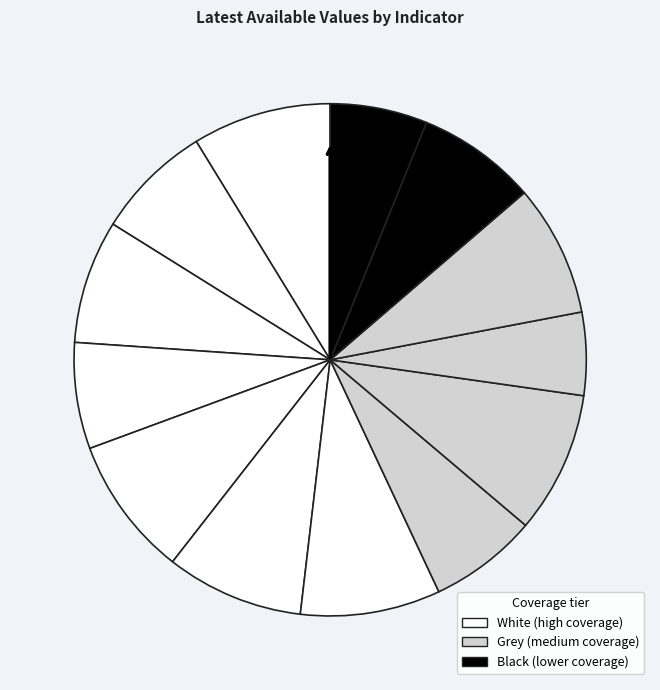

How many slices are in this pie chart?

13